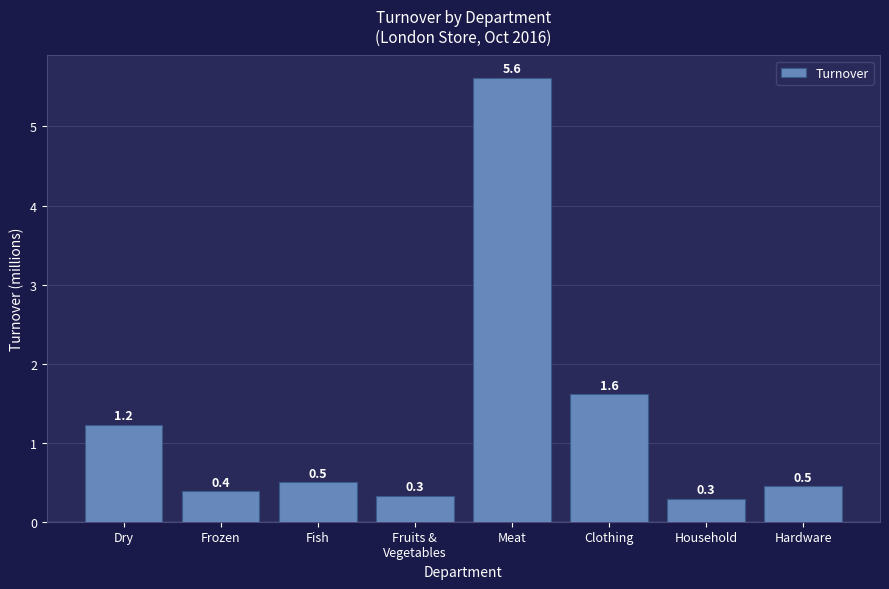

Reading left to right, list all the values displayed in this chart.

Dry=1.2	Frozen=0.4	Fish=0.5	Fruits &
Vegetables=0.3	Meat=5.6	Clothing=1.6	Household=0.3	Hardware=0.5